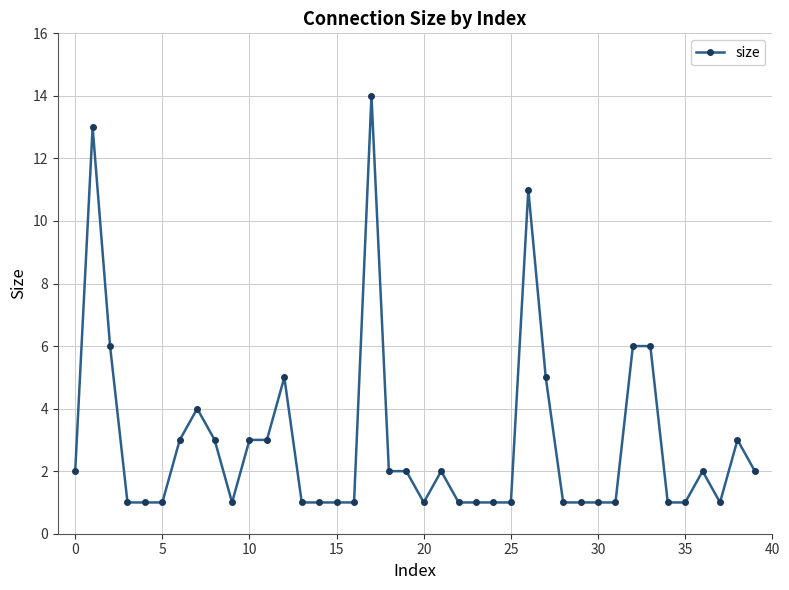

What is the difference between the maximum and minimum values?

13